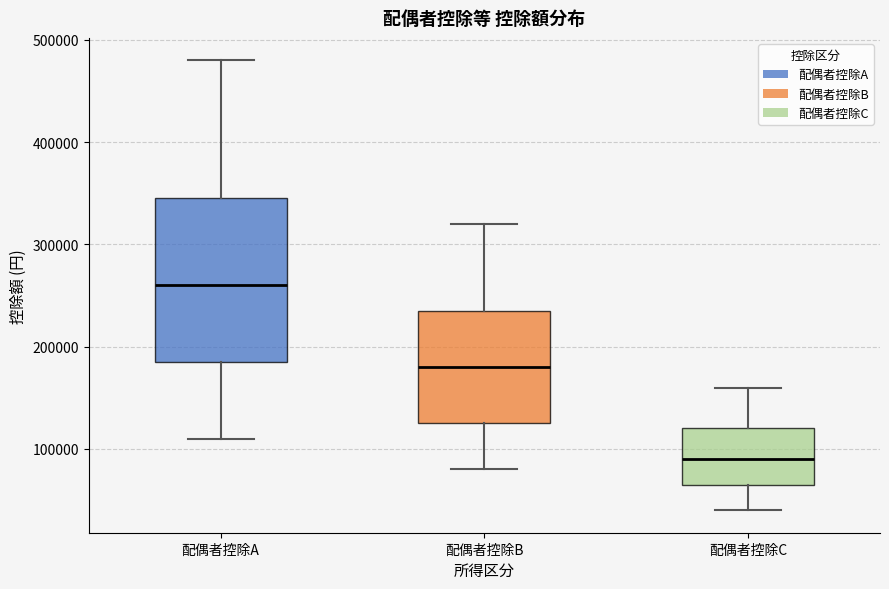

Which box has the highest median line?

配偶者控除A